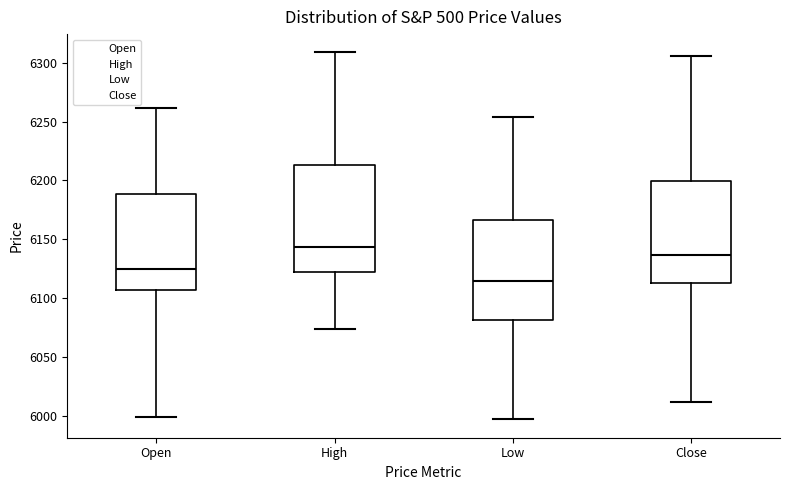

Where does the median line of the box for Open sit on the y-axis? The values are not printed on the chart, so give them approximately, as read against the axis.

6125